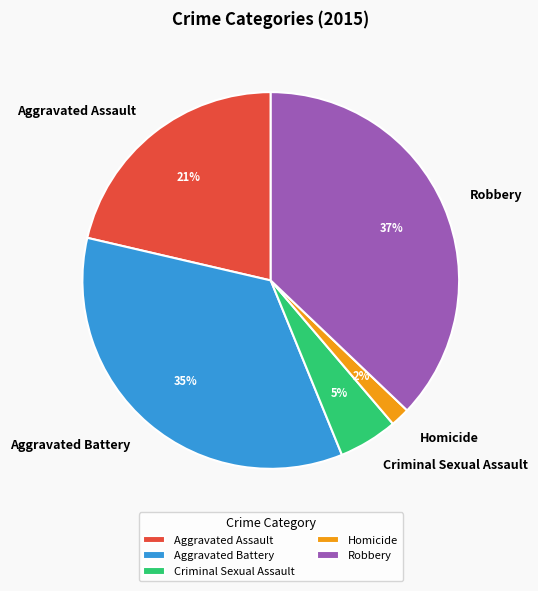

Is there a majority slice in this chart?

No